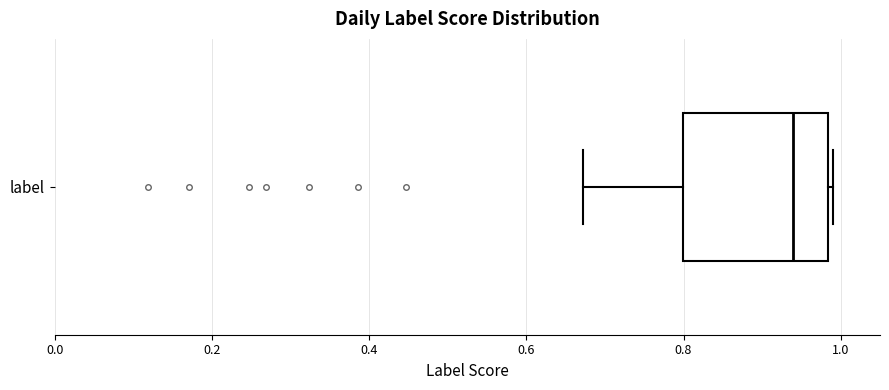

Read this box plot against the x-axis: the position of the median line, the range covered by the box, and the ends of both whiskers. The values are not printed on the chart, so give them approximately, as read against the axis.

median 0.94, box 0.80 to 0.98, whiskers 0.68 to 0.98 (just right of the box's right edge)